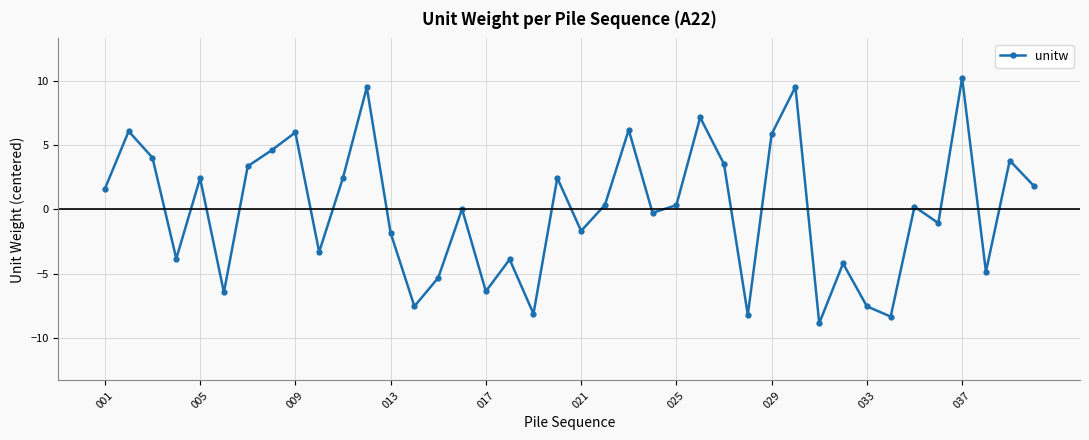

What is the maximum value shown in the chart?

10.2